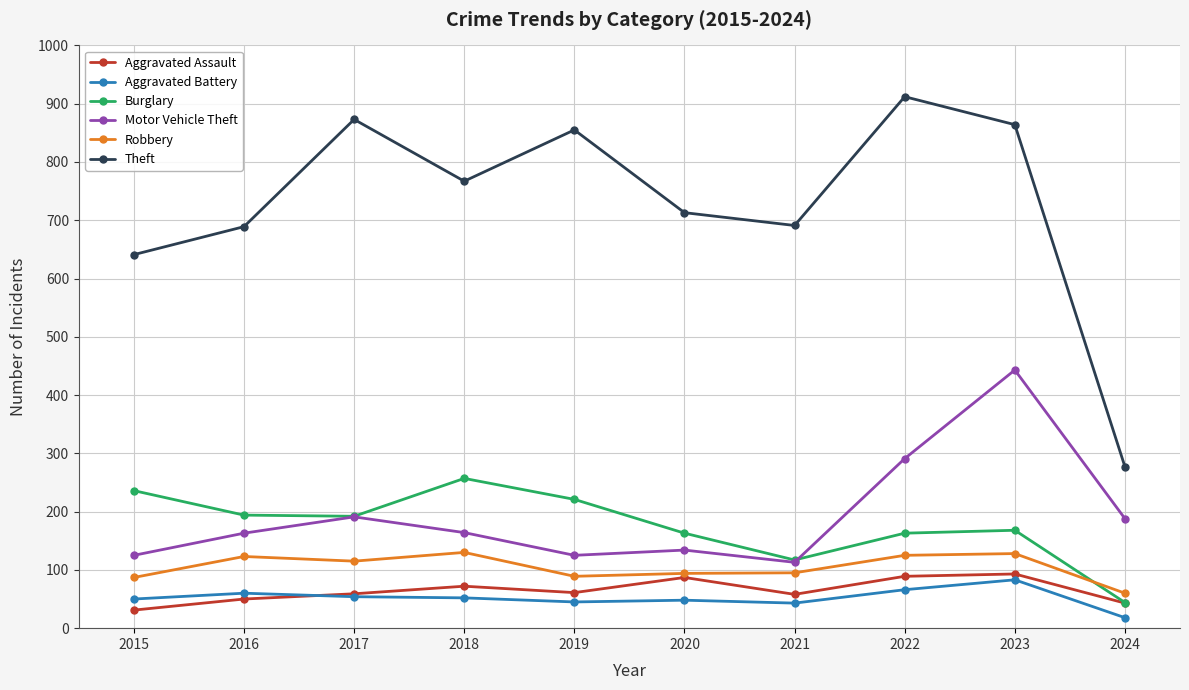

Where is the first local maximum for Motor Vehicle Theft?

2017